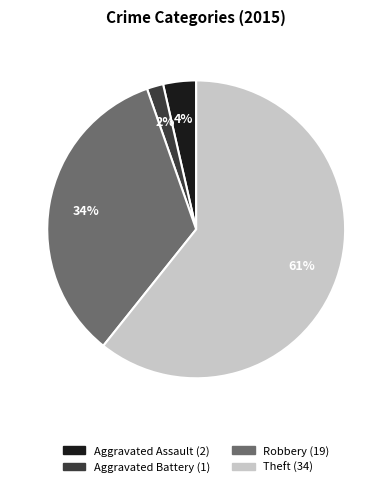

How many slices are in this pie chart?

4